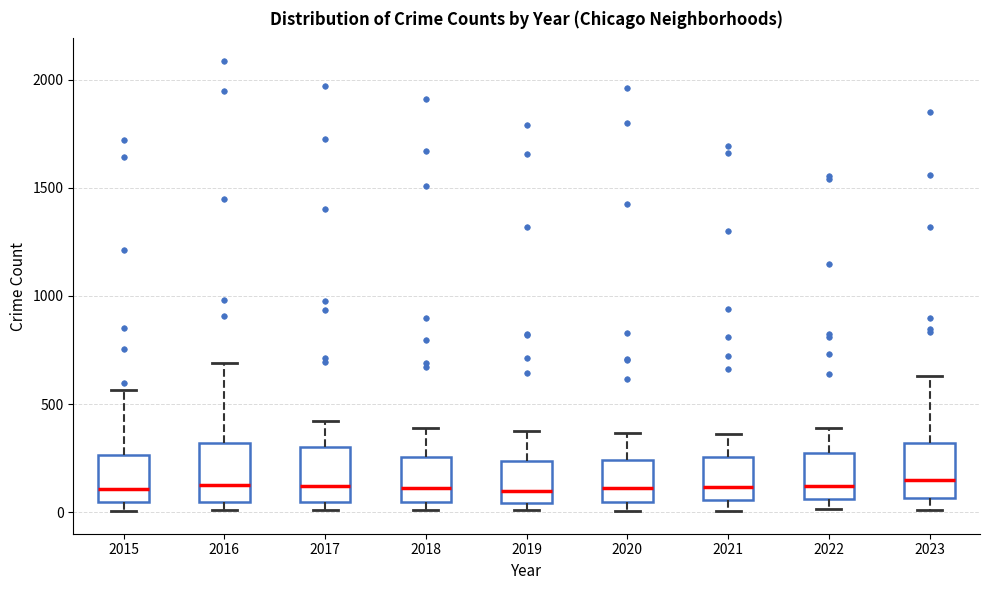

Where does the lower whisker of the box at x = 2021 end on the y-axis? The values are not printed on the chart, so give them approximately, as read against the axis.

0